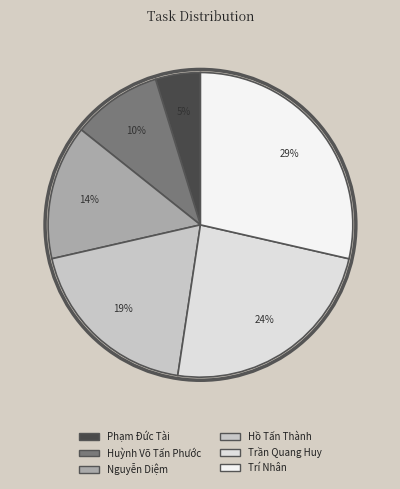

The Hồ Tấn Thành slice represents 27% of the pie. True or false?

False